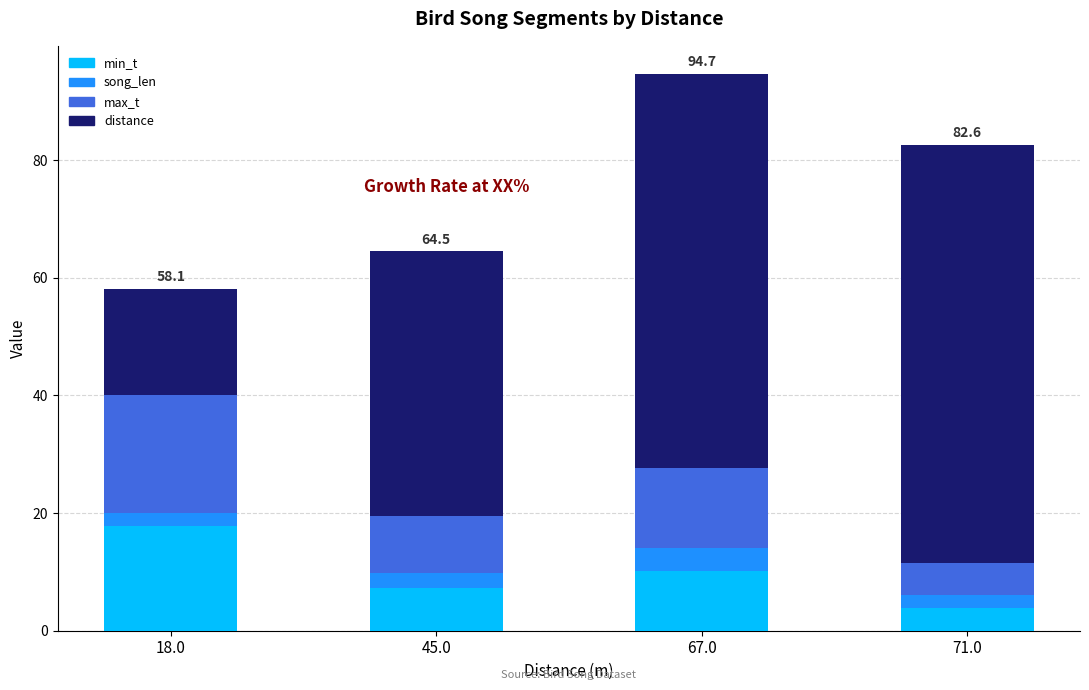

What is the total value across all series at 45.0?

64.5